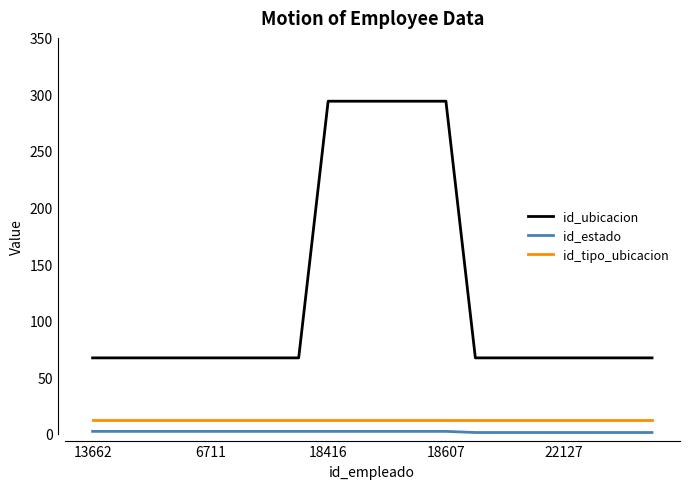

How many lines are shown in the chart?

3